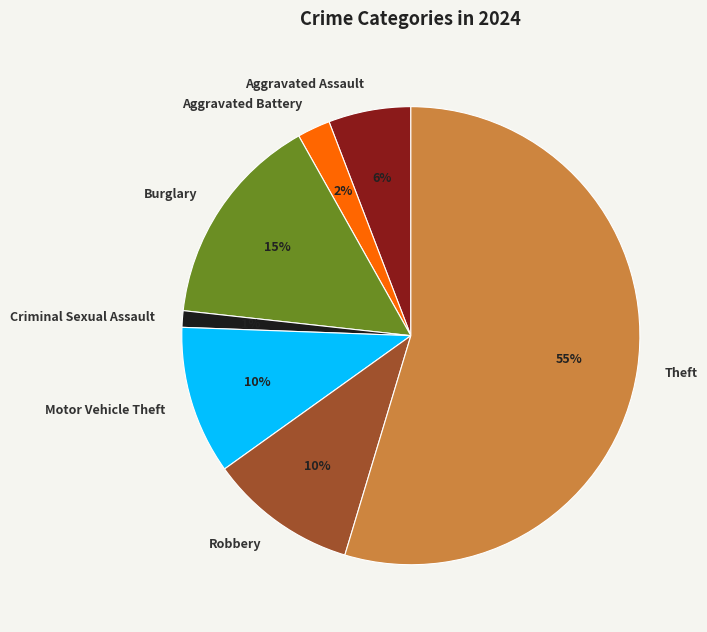

To the nearest percent, what is the difference between the Aggravated Assault and Criminal Sexual Assault slice percentages?

5%